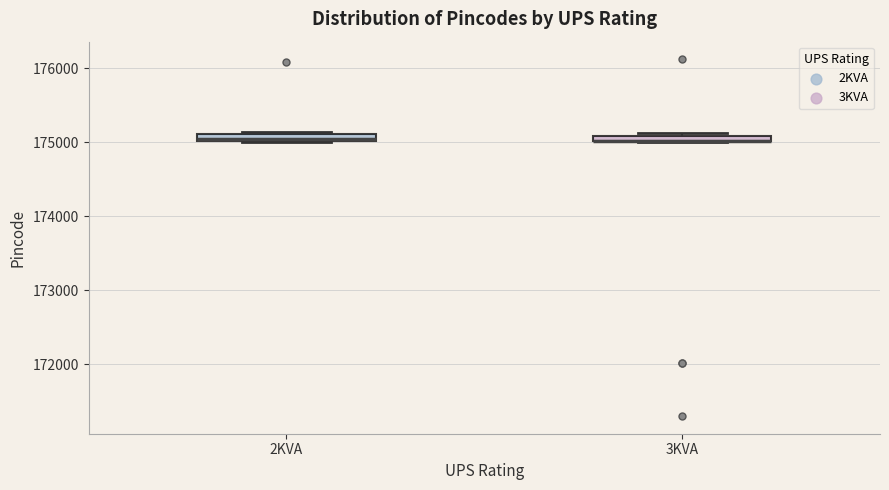

Where is the upper edge of the box for 3KVA on the y-axis? The values are not printed on the chart, so give them approximately, as read against the axis.

175100